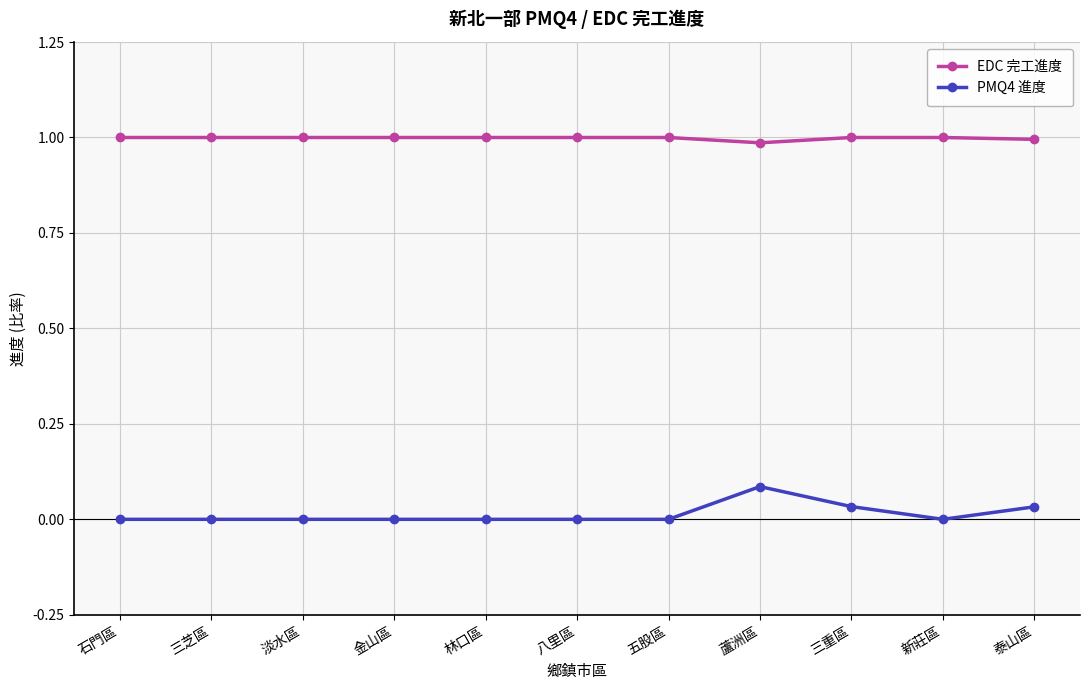

What is the label of the 11th point from the left?

泰山區